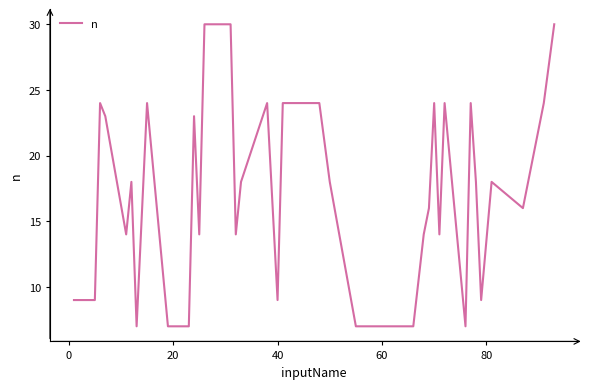

How many distinct data groups are displayed?

1